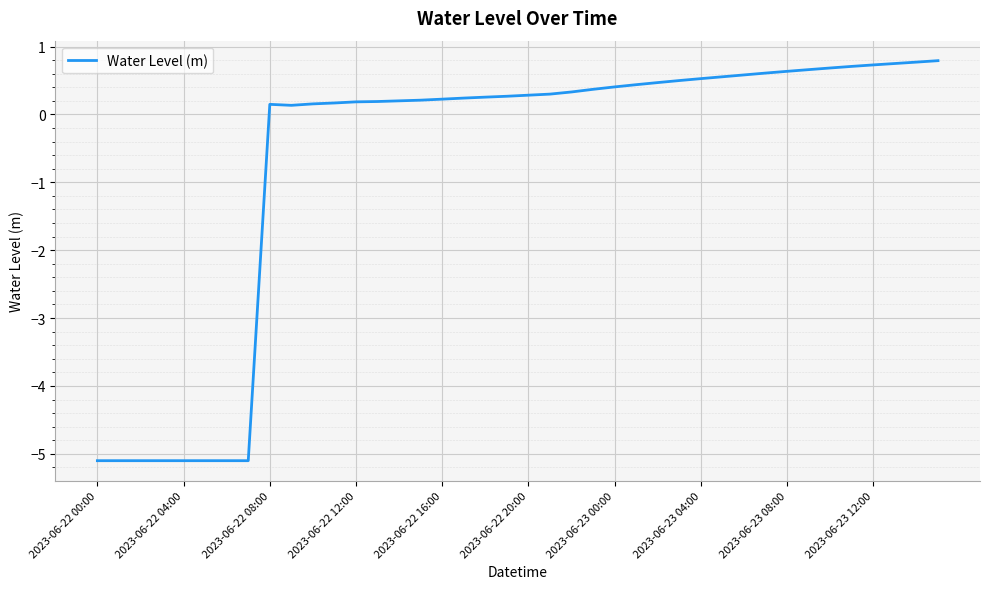

What is the minimum value shown in the chart?

-5.1